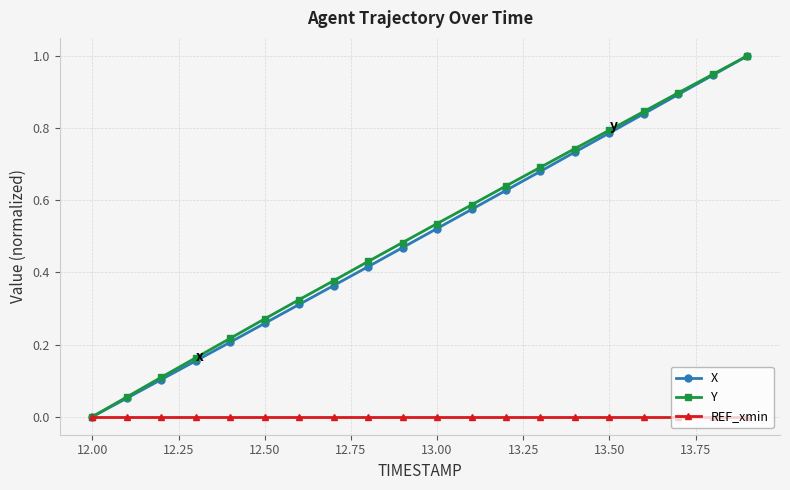

True or false: X has more than 0 points higher than both neighbors.

False